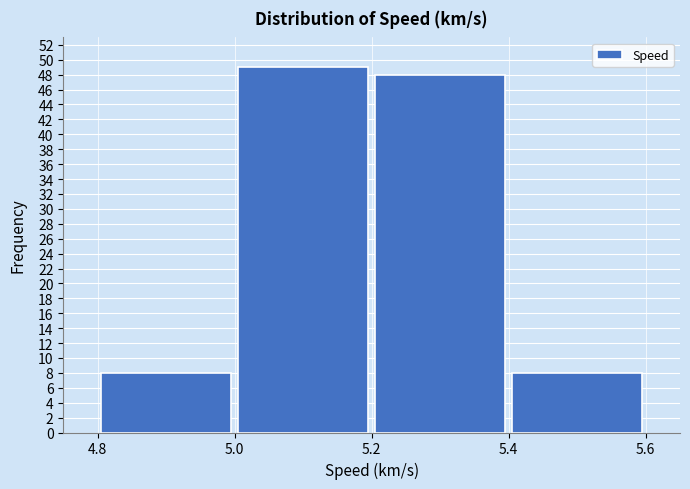

How tall is the bar that spans 5.2 to 5.4 on the x-axis? The values are not printed on the chart, so give them approximately, as read against the axis.

48